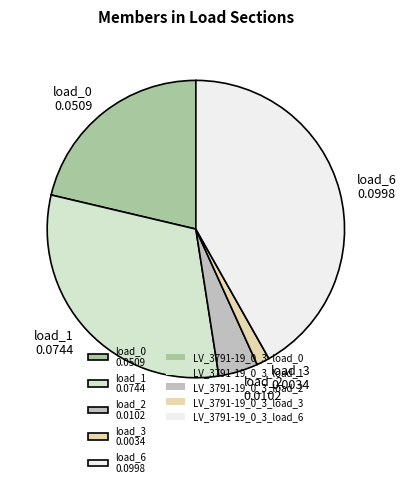

How many slices are in this pie chart?

5